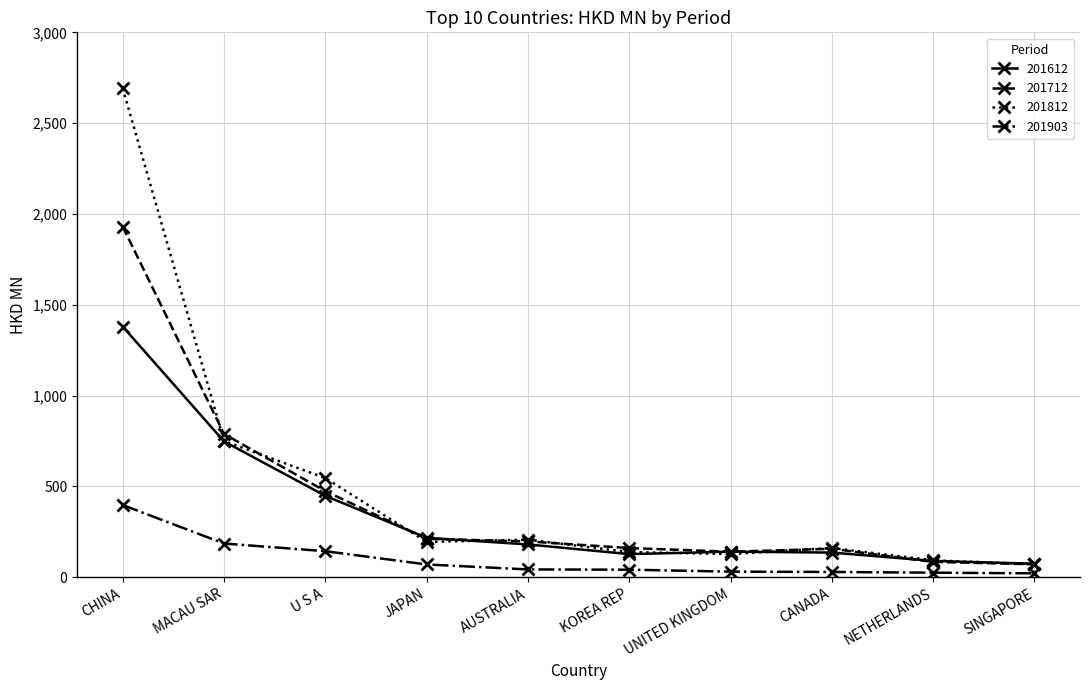

At which category is the sum across all series the highest?

CHINA